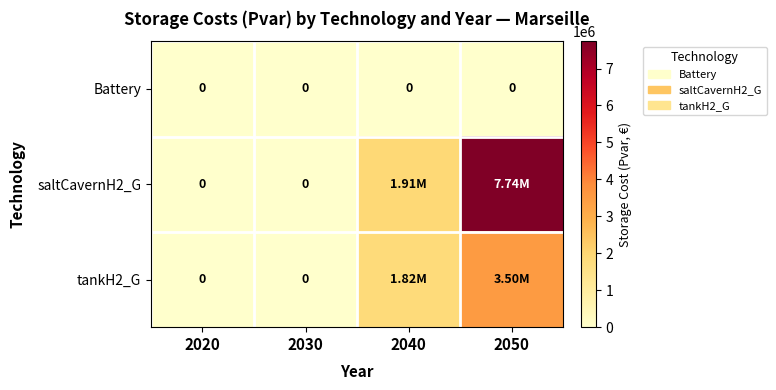

List the series in order of their peak value, highest first.

saltCavernH2_G, tankH2_G, Battery